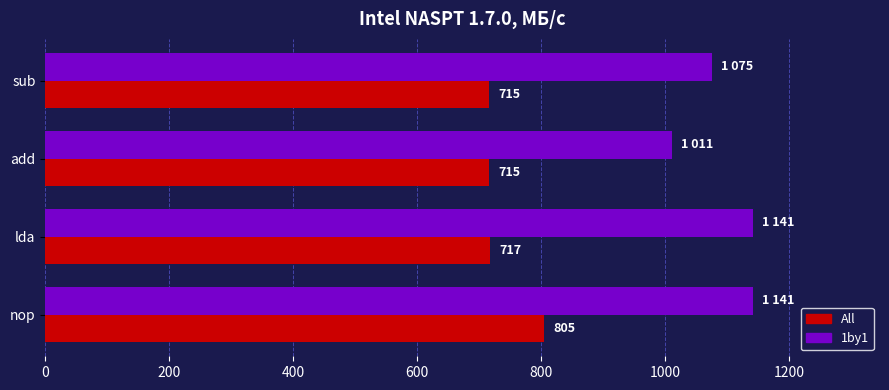

Is it true that 1by1 equals 1489 at add?

False